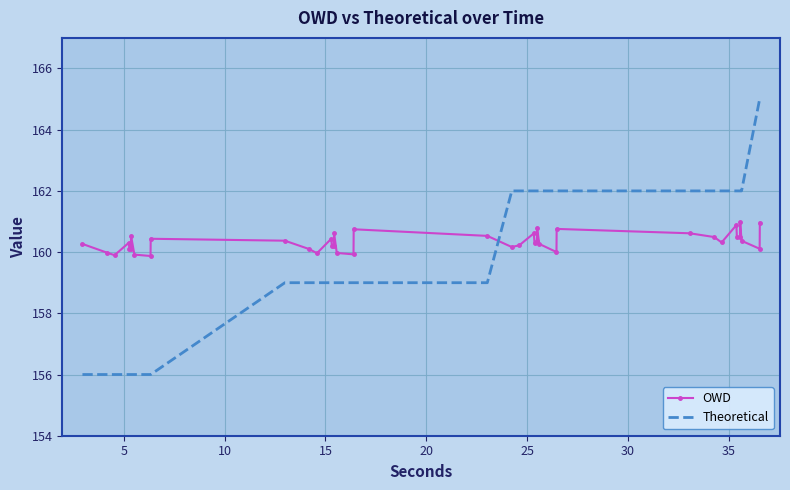

Which series has the largest range (max minus min)?

Theoretical